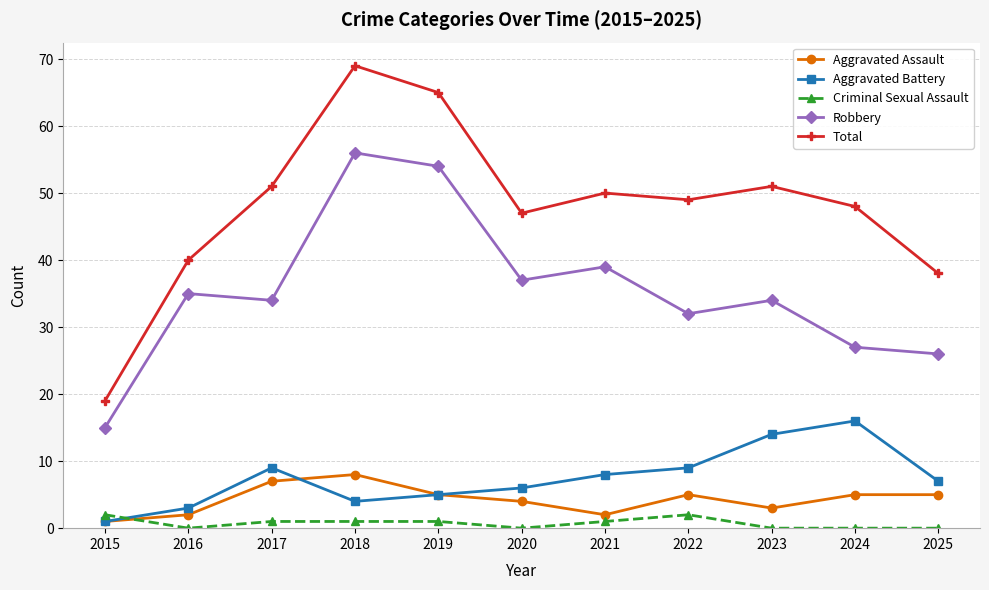

Read the Total value at 2025, to the nearest 10.

40